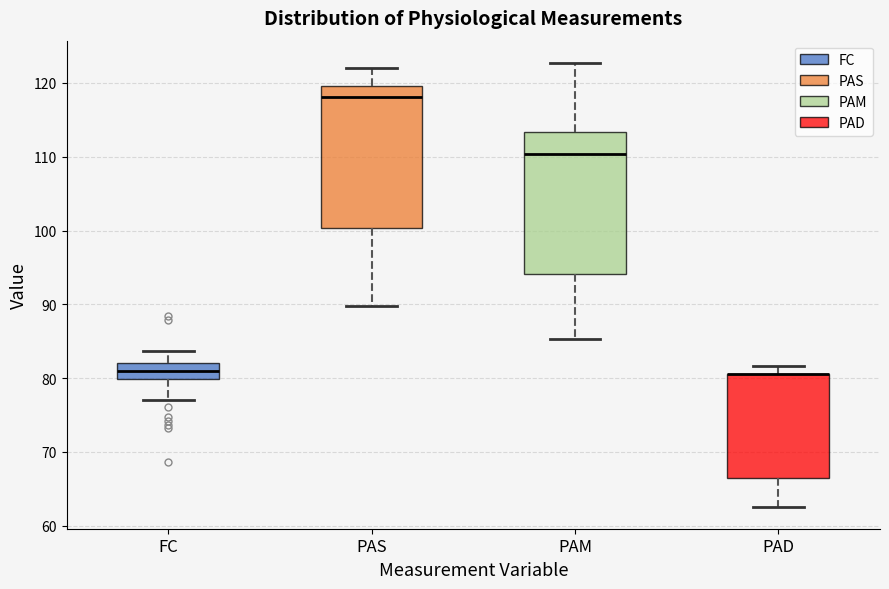

Reading left to right, transcribe this box plot: for each box, give where its median line is, the range the box spans, and where its two whiskers end, as read against the y-axis. The values are not printed on the chart, so give them approximately, as read against the axis.

FC: median 81, box 80 to 82, whiskers 77 to 84
PAS: median 118, box 100 to 120, whiskers 90 to 122
PAM: median 110, box 94 to 113, whiskers 85 to 123
PAD: median 80 (drawn on the box's upper edge), box 66 to 80, whiskers 63 to 82